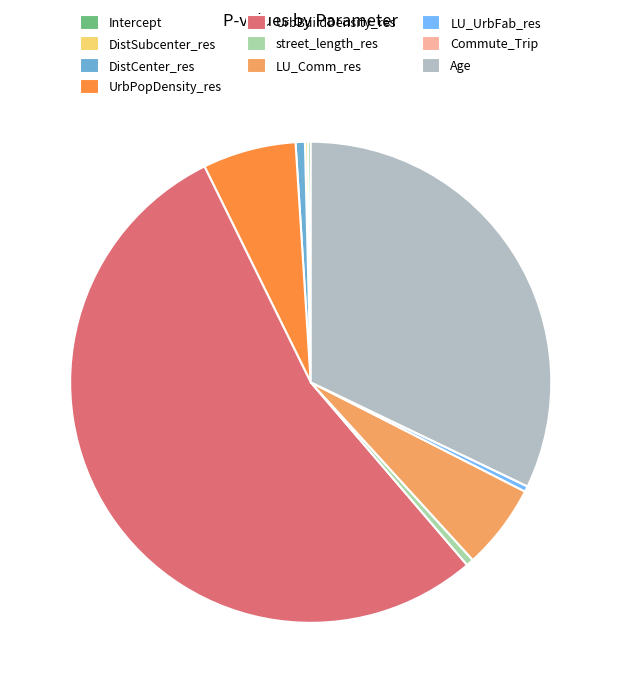

To the nearest percent, what is the difference between the largest and smallest slice percentages?

54%